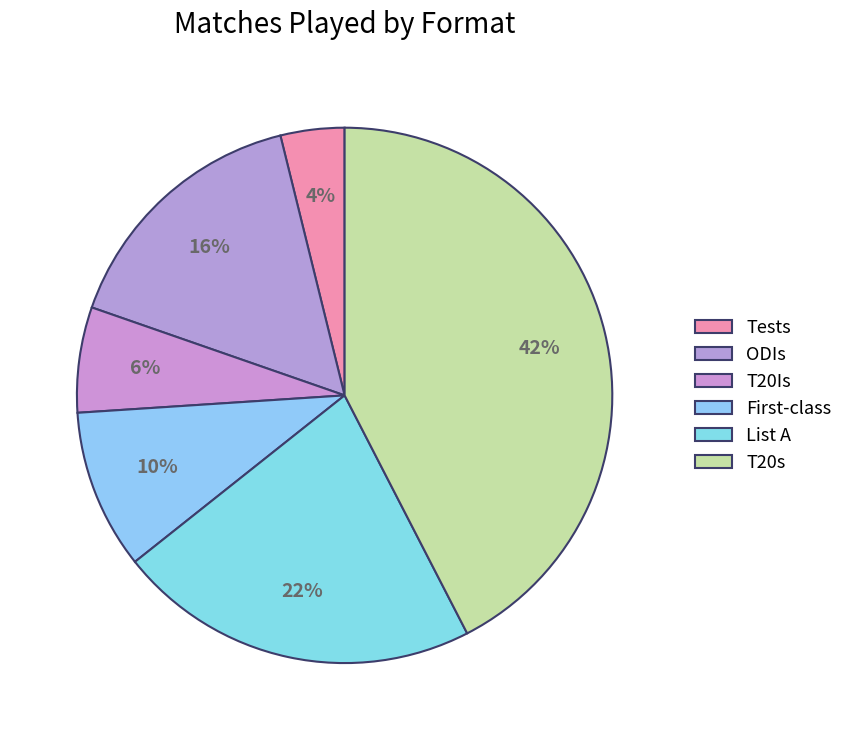

True or false: Tests accounts for 4% of the total.

True